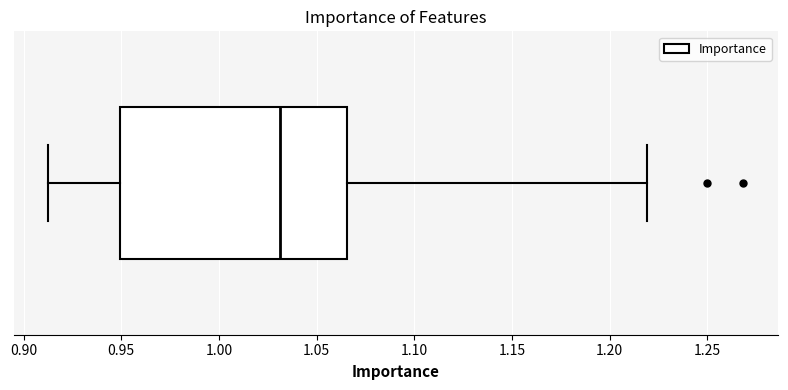

Read this box plot against the x-axis: the position of the median line, the range covered by the box, and the ends of both whiskers. The values are not printed on the chart, so give them approximately, as read against the axis.

median 1.030, box 0.950 to 1.065, whiskers 0.915 to 1.220